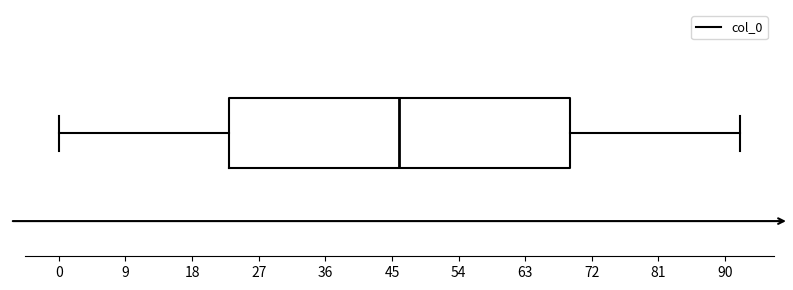

Where does the median line of the box sit on the x-axis? The values are not printed on the chart, so give them approximately, as read against the axis.

46